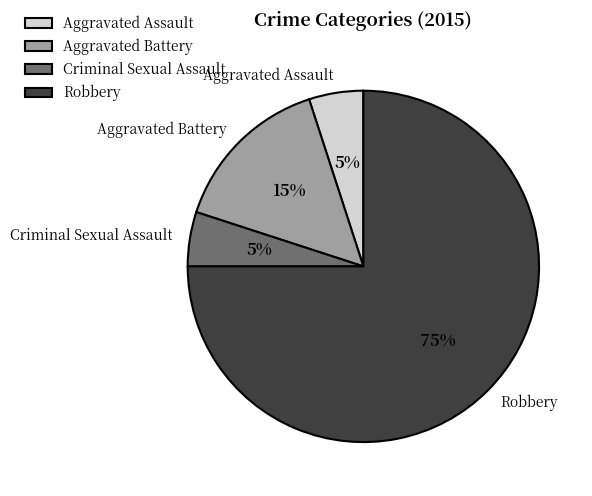

What is the ratio of the value at Criminal Sexual Assault to the value at Robbery?

0.1